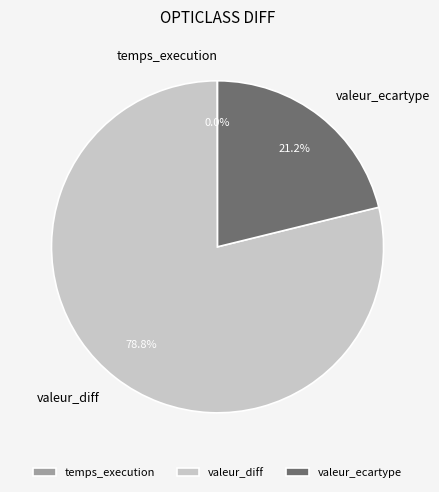

Is it true that valeur_diff is 67% of the pie?

False